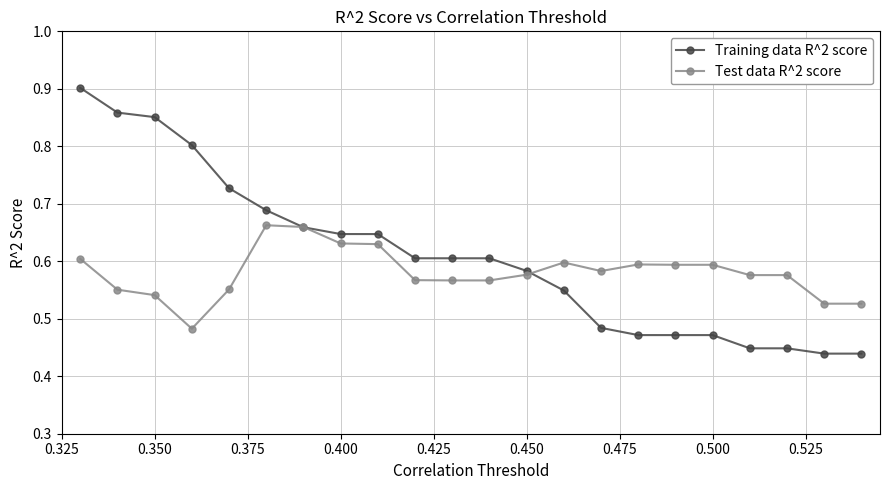

True or false: Training data R^2 score and Test data R^2 score intersect in this chart.

True